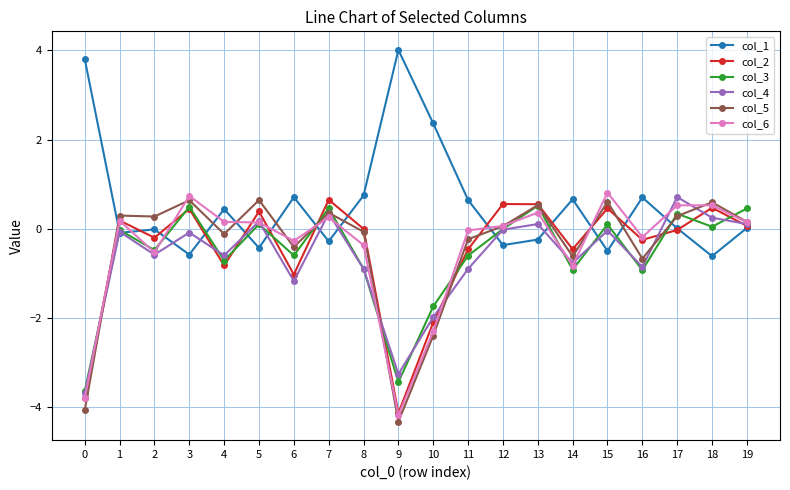

How many series are shown in this chart?

6